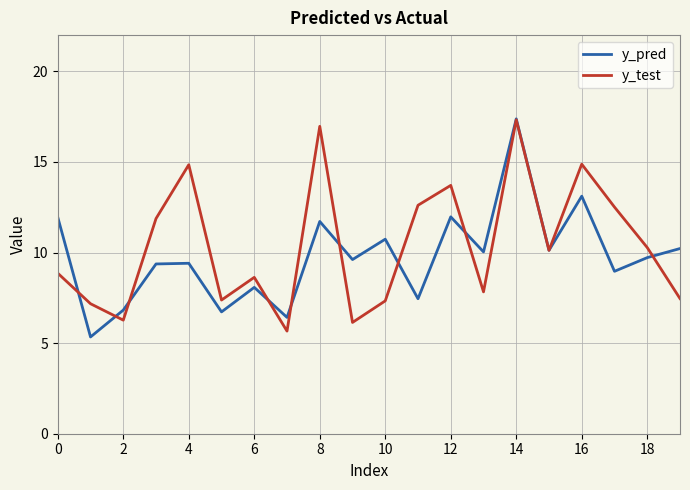

What is the minimum value shown in the chart?

5.3